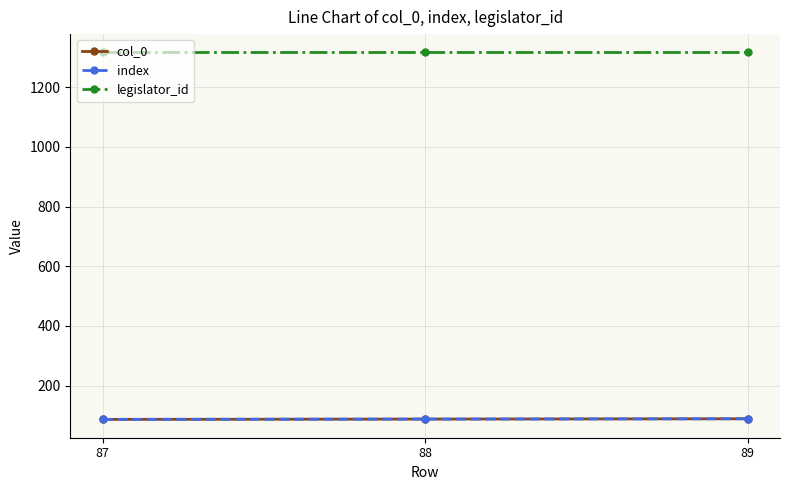

Which category has the highest value in the legislator_id series?

87